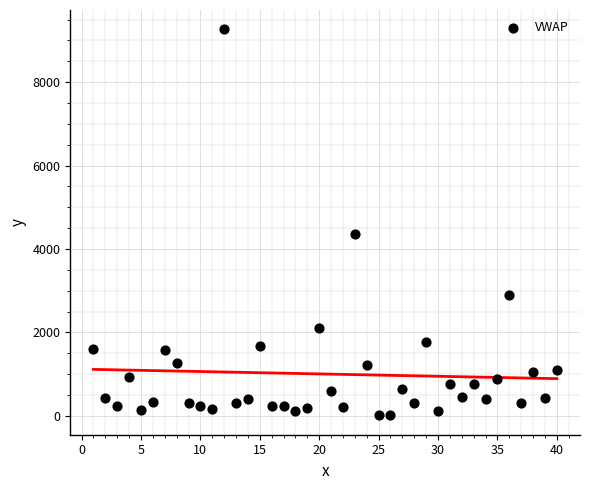

What Y value in the scatter plot is closest to 4638?

4368.1